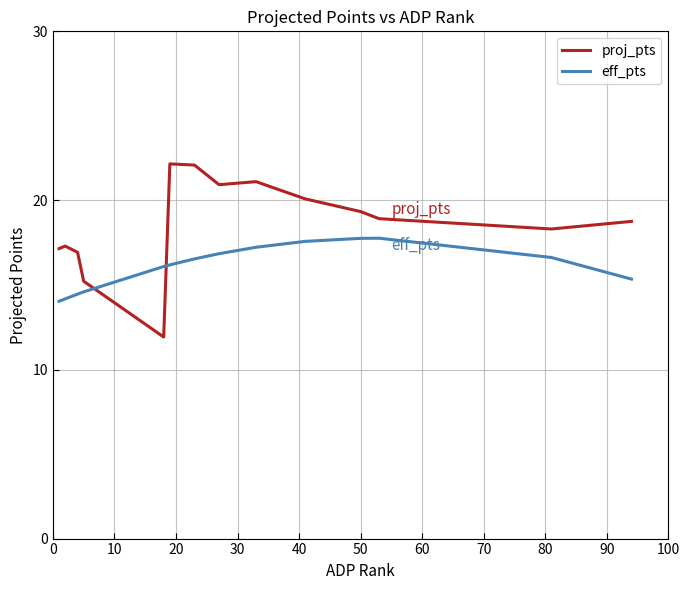

Which series has the widest spread of values?

proj_pts